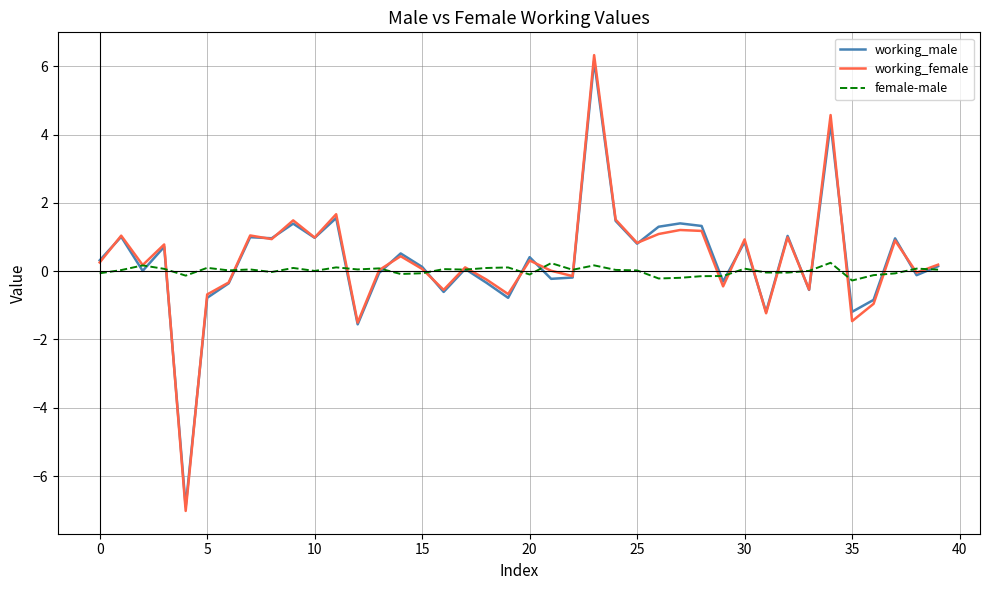

True or false: working_male has more than 0 interior local peaks.

True